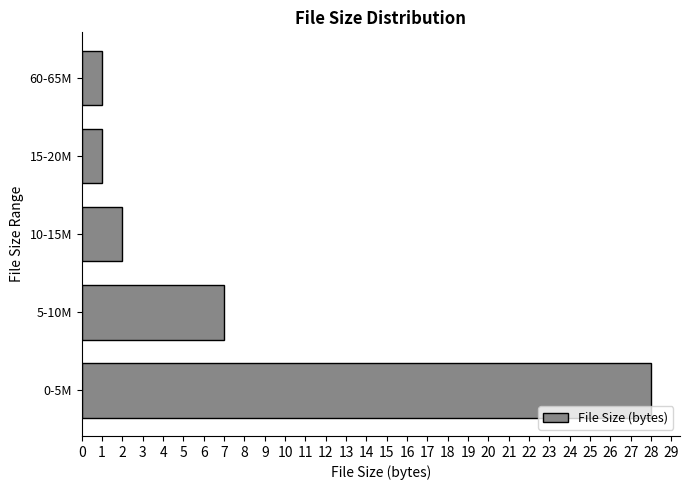

Reading top to bottom, transcribe all the data shown in this chart.

60-65M=1	15-20M=1	10-15M=2	5-10M=7	0-5M=28